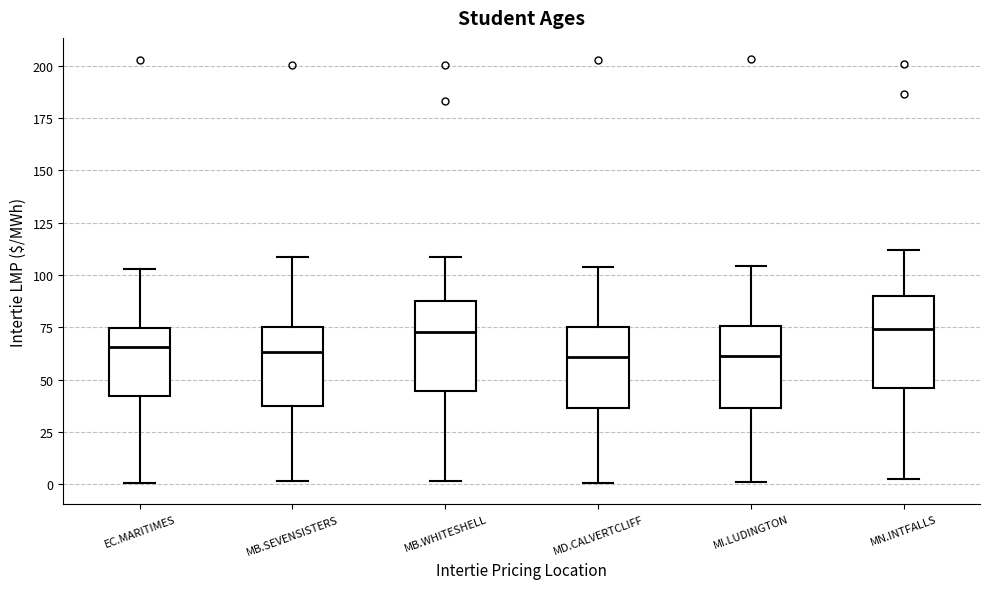

Where does the median line of the box for MB.SEVENSISTERS sit on the y-axis? The values are not printed on the chart, so give them approximately, as read against the axis.

65